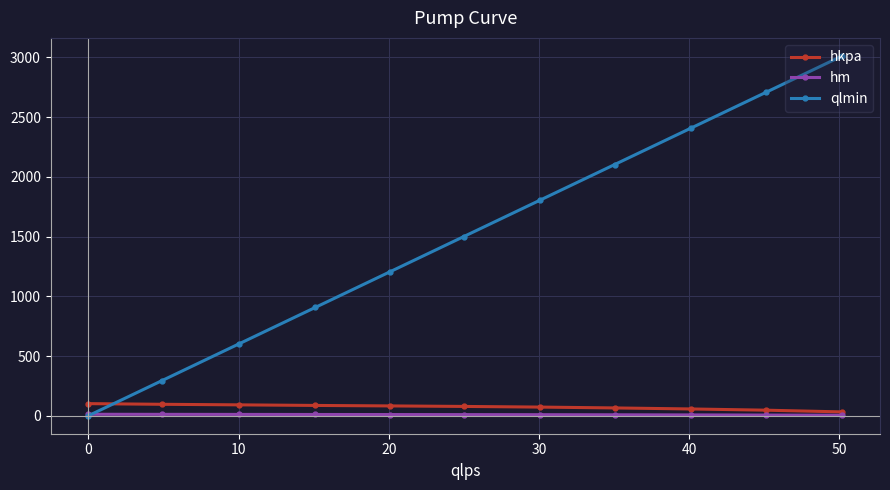

What is the difference between the maximum and second lowest values in the qlmin series?

2718.6